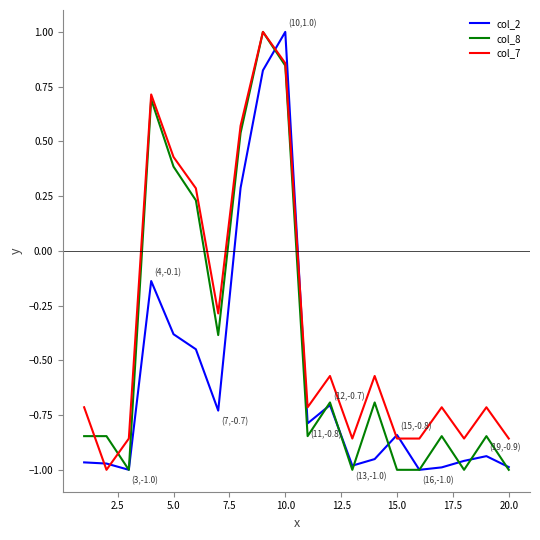

List the series in order of their overall mean, lowest first.

col_2, col_8, col_7